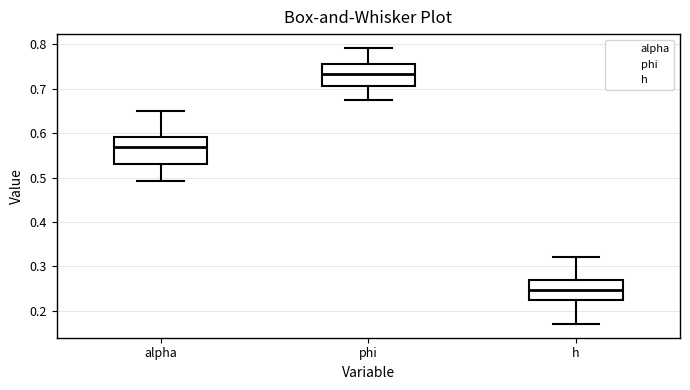

Reading left to right, transcribe this box plot: for each box, give where its median line is, the range the box spans, and where its two whiskers end, as read against the y-axis. The values are not printed on the chart, so give them approximately, as read against the axis.

alpha: median 0.57, box 0.53 to 0.59, whiskers 0.49 to 0.65
phi: median 0.73, box 0.71 to 0.76, whiskers 0.67 to 0.79
h: median 0.25, box 0.22 to 0.27, whiskers 0.17 to 0.32